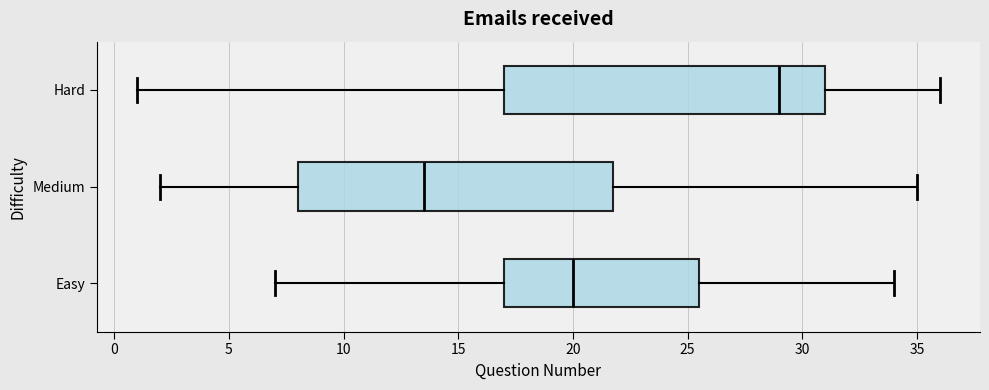

Which box has the furthest to the left median line?

Medium